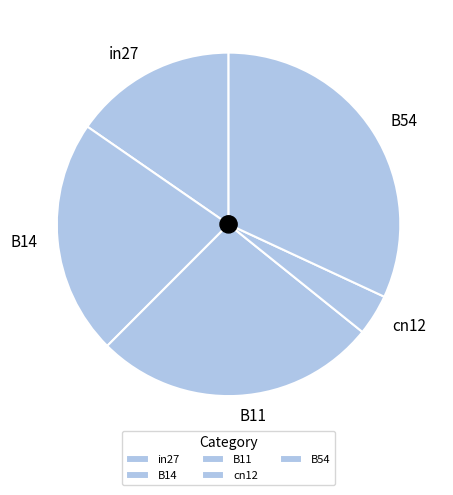

Which has a higher value, B54 or in27?

B54